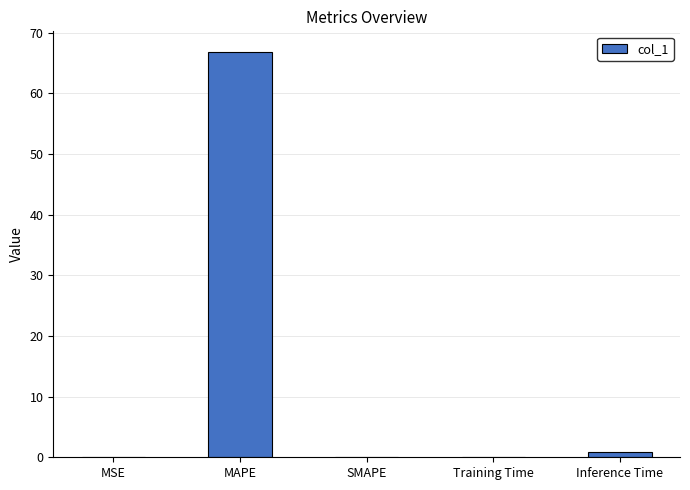

What is the maximum value shown in the chart?

66.9